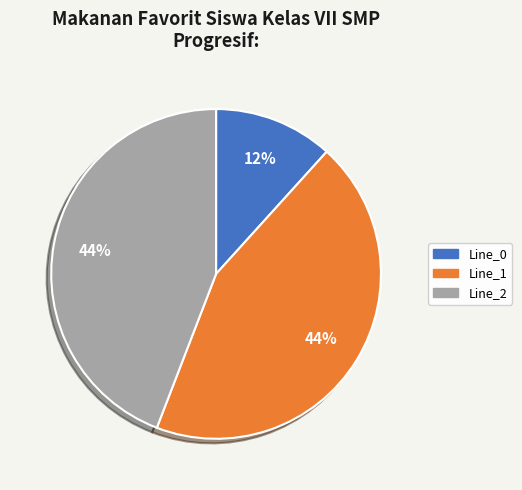

What percentage is the Line_2 slice, to the nearest percent?

44%